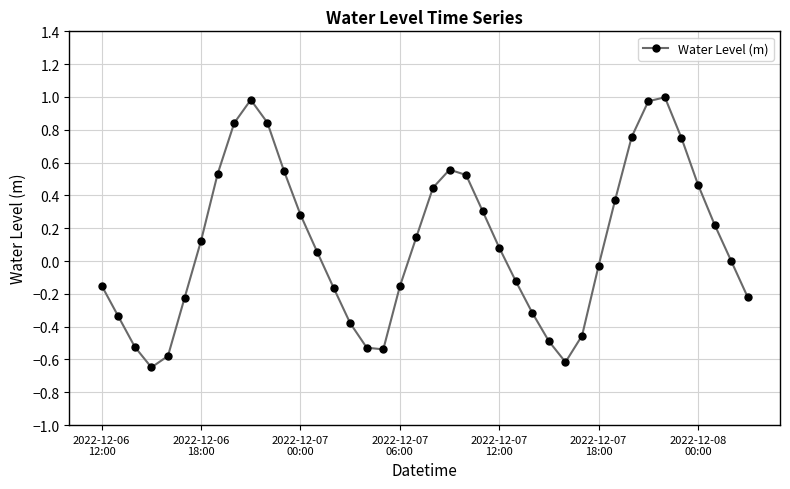

What is the difference between the maximum and minimum values?

1.6